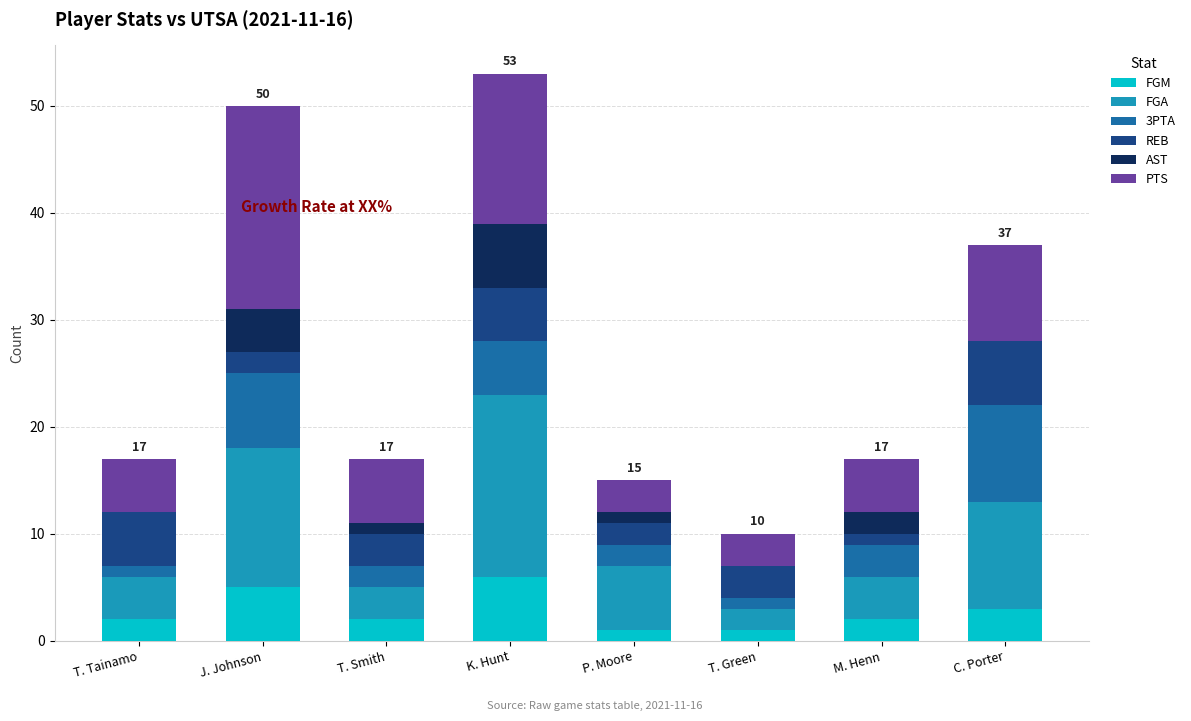

What are all the series names shown in the legend?

FGM, FGA, 3PTA, REB, AST, PTS